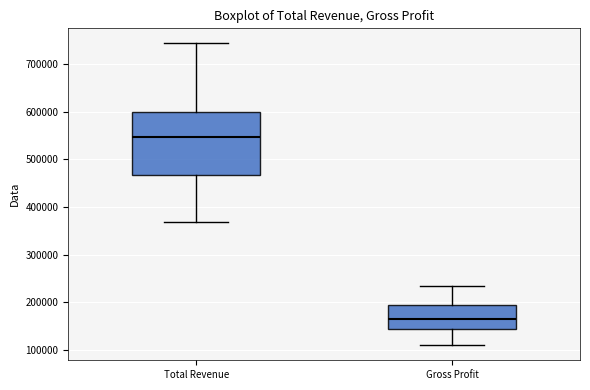

Reading left to right, read every box against the y-axis: the position of its median line, the range the box covers, and the ends of its whiskers. The values are not printed on the chart, so give them approximately, as read against the axis.

Total Revenue: median 550000, box 470000 to 600000, whiskers 370000 to 740000
Gross Profit: median 160000, box 140000 to 190000, whiskers 110000 to 230000